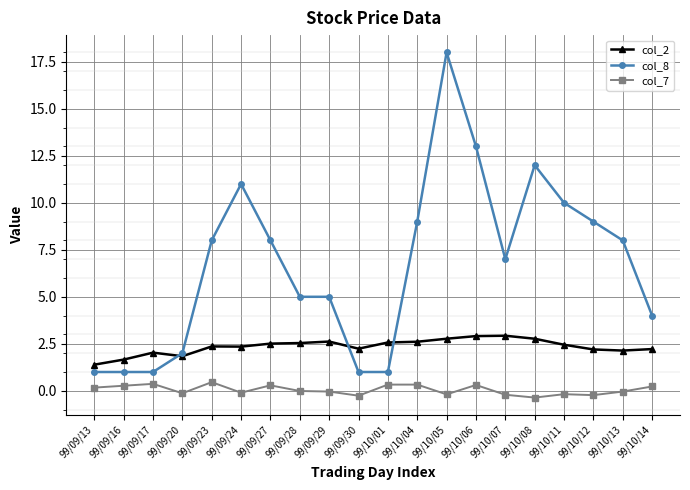

What is the label of the 12th point from the left?

99/10/04